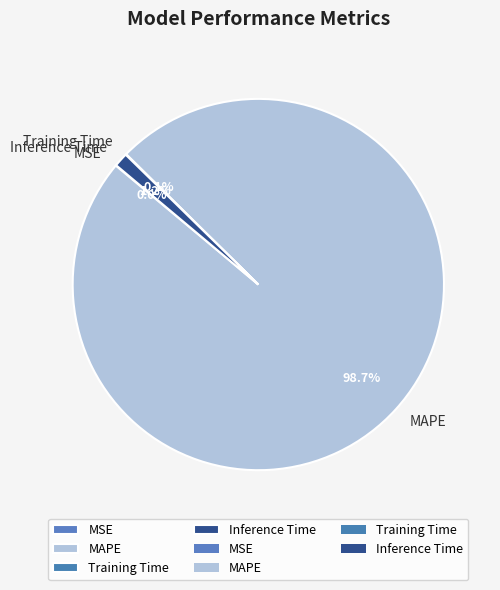

What is the largest slice in the pie chart?

MAPE